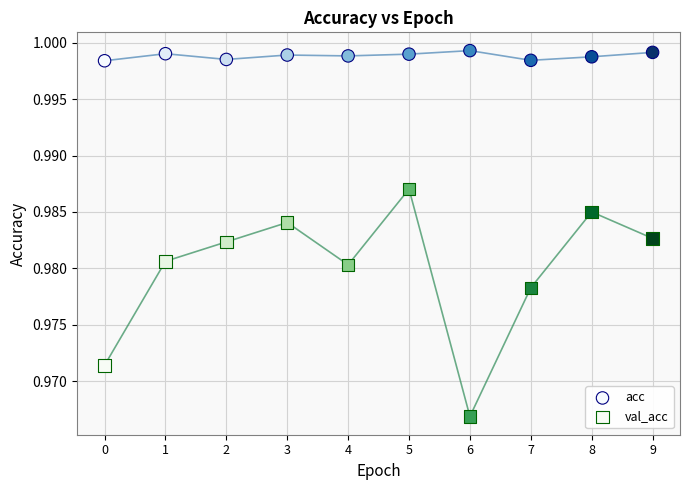

Which series contains the lowest Y value?

val_acc